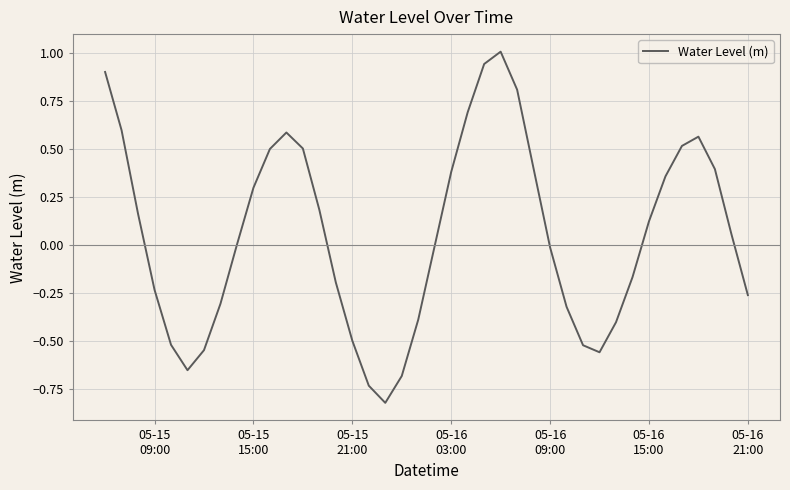

What is the greatest value displayed?

1.0